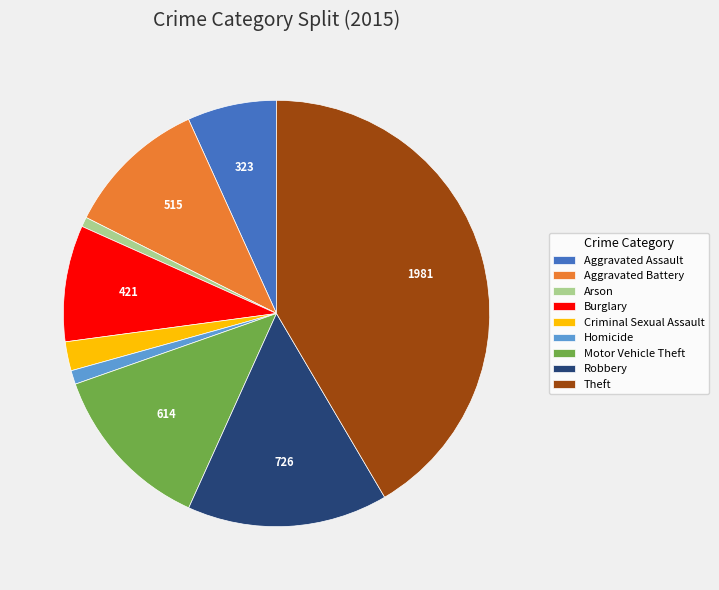

Is the sum of Aggravated Battery and Burglary greater than half?

No